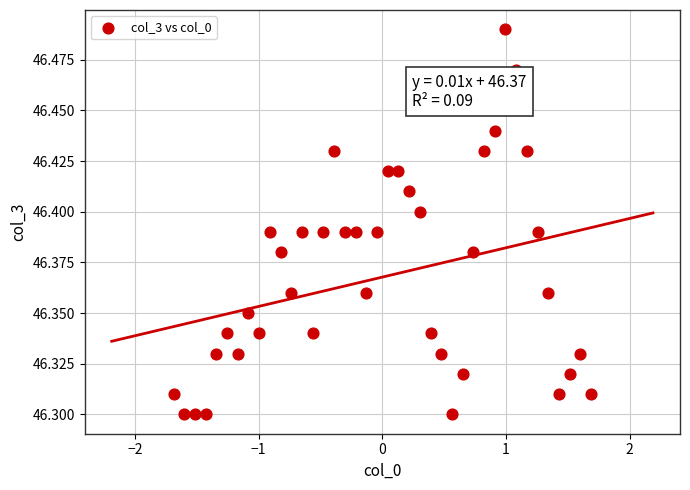

What is the range of X values (max minus min)?

3.4